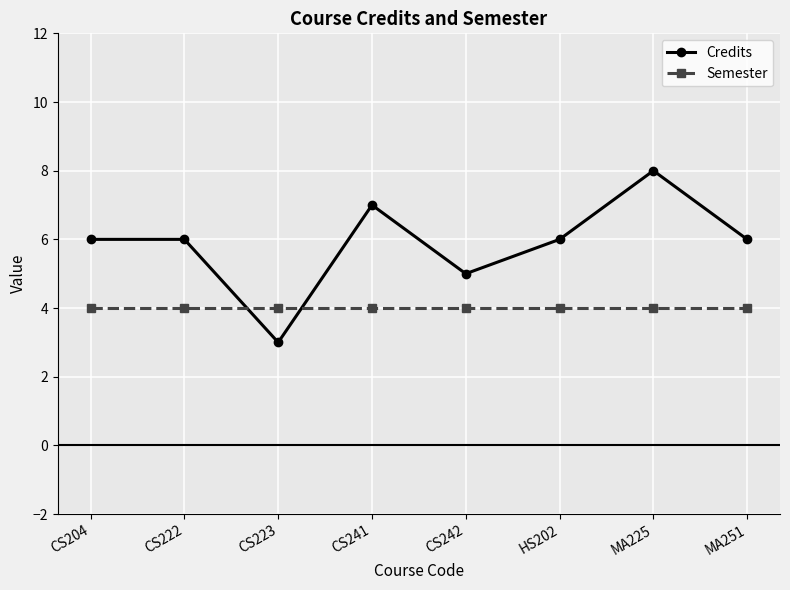

Reading left to right, list all the values displayed in this chart.

Credits: 6	6	3	7	5	6	8	6
Semester: 4	4	4	4	4	4	4	4